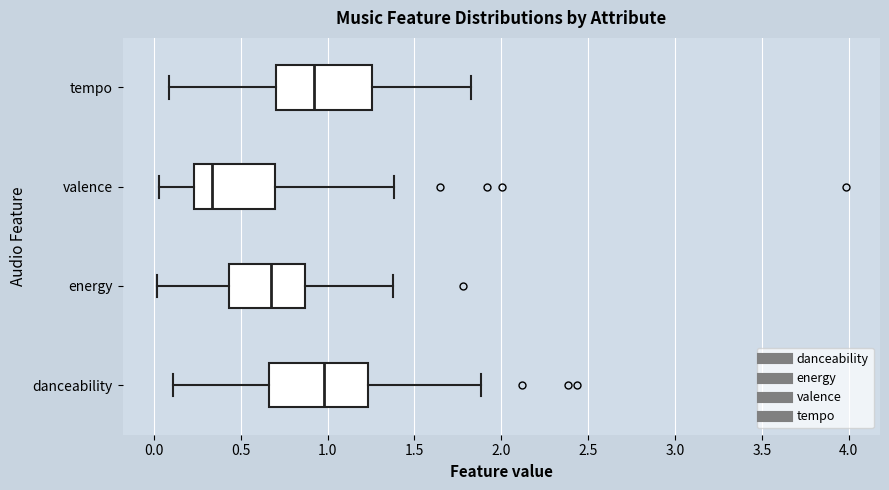

Where is the left edge of the box for danceability on the x-axis? The values are not printed on the chart, so give them approximately, as read against the axis.

0.65